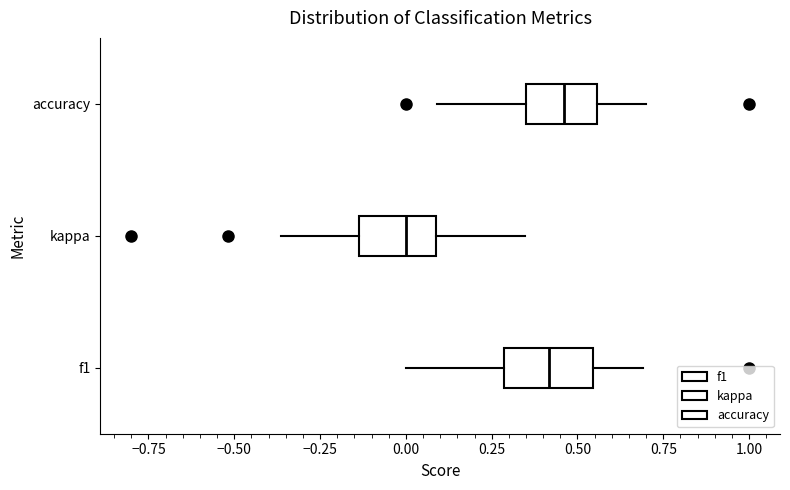

Reading bottom to top, read every box against the x-axis: the position of its median line, the range the box covers, and the ends of its whiskers. The values are not printed on the chart, so give them approximately, as read against the axis.

f1: median 0.40, box 0.30 to 0.55, whiskers 0.00 to 0.70
kappa: median 0.00, box -0.15 to 0.10, whiskers -0.35 to 0.35
accuracy: median 0.45, box 0.35 to 0.55, whiskers 0.10 to 0.70